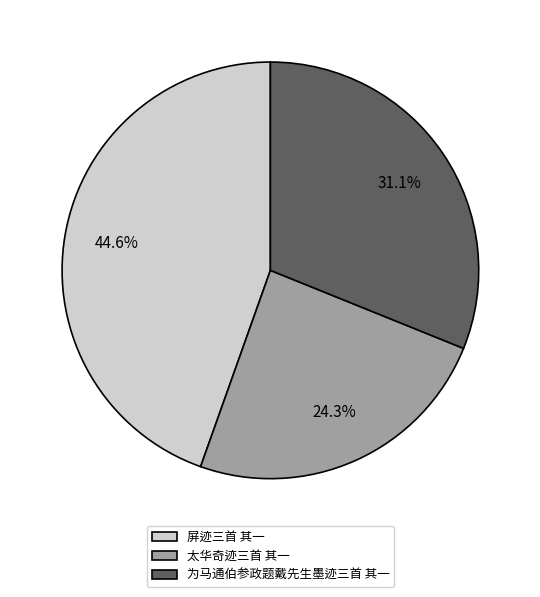

What percentage is the 屏迹三首 其一 slice, to the nearest percent?

45%